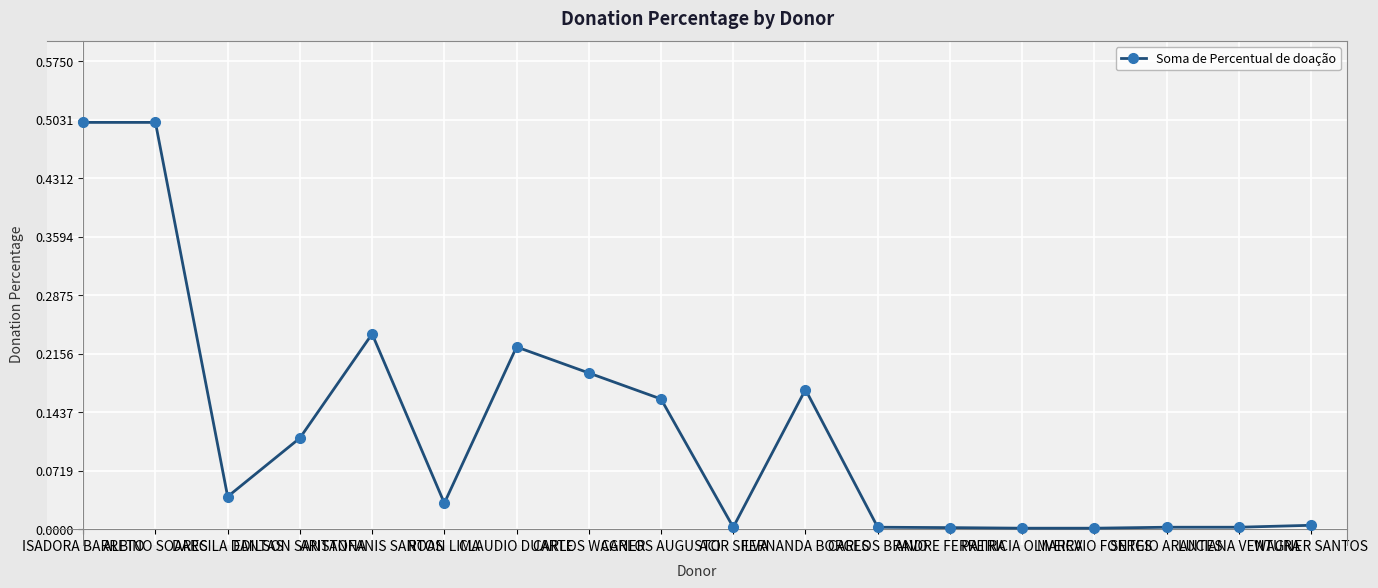

What is the sum of all values?

2.2